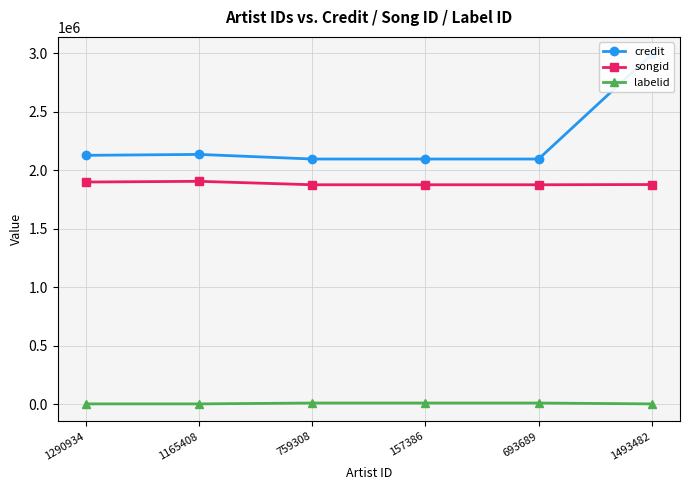

What is the greatest value displayed?

2991610